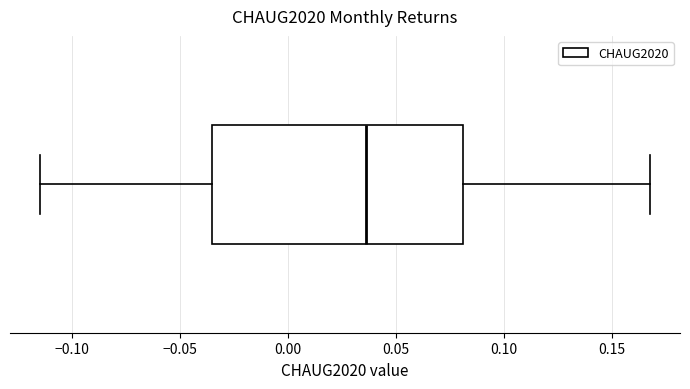

Read this box plot against the x-axis: the position of the median line, the range covered by the box, and the ends of both whiskers. The values are not printed on the chart, so give them approximately, as read against the axis.

median 0.035, box -0.035 to 0.080, whiskers -0.115 to 0.165